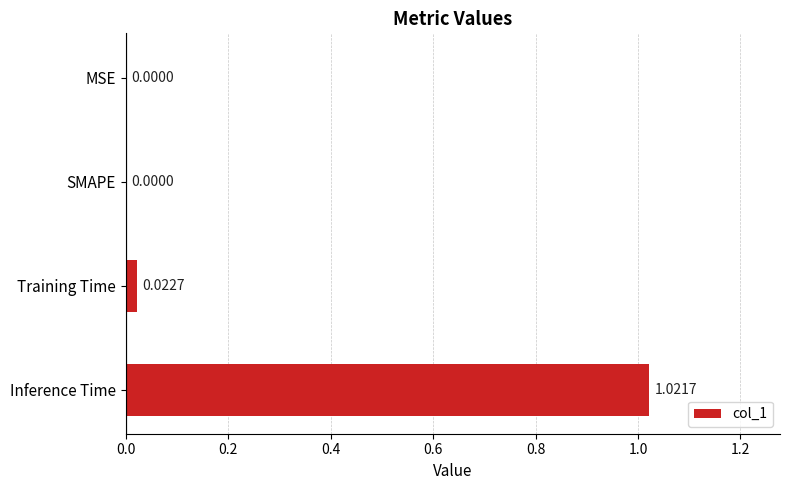

What is the change in value from MSE to Inference Time?

+1.0